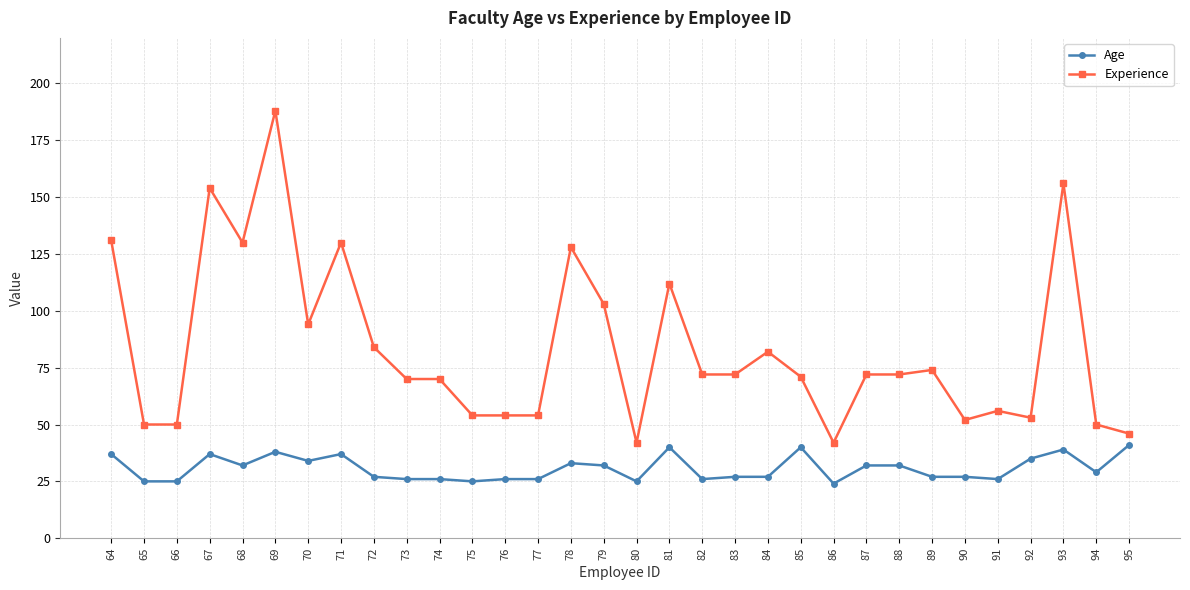

Between 74 and 85, which series saw the biggest shift?

Age